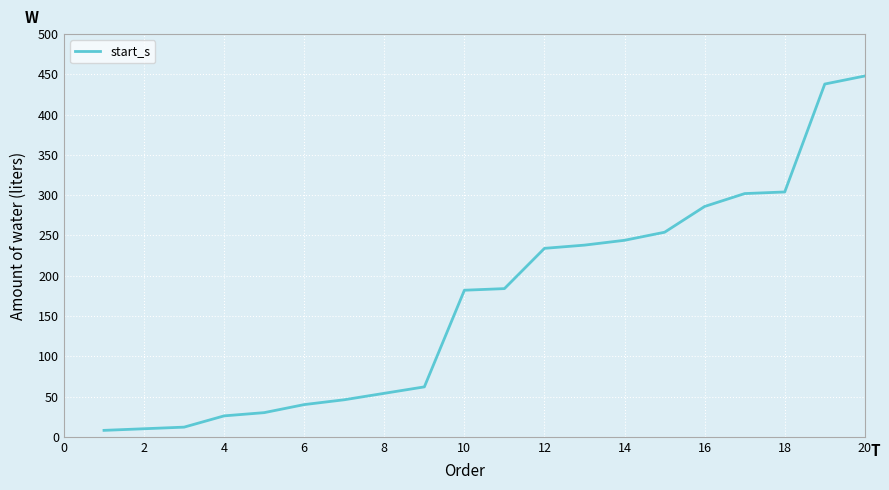

What is the difference between the maximum and minimum values?

440